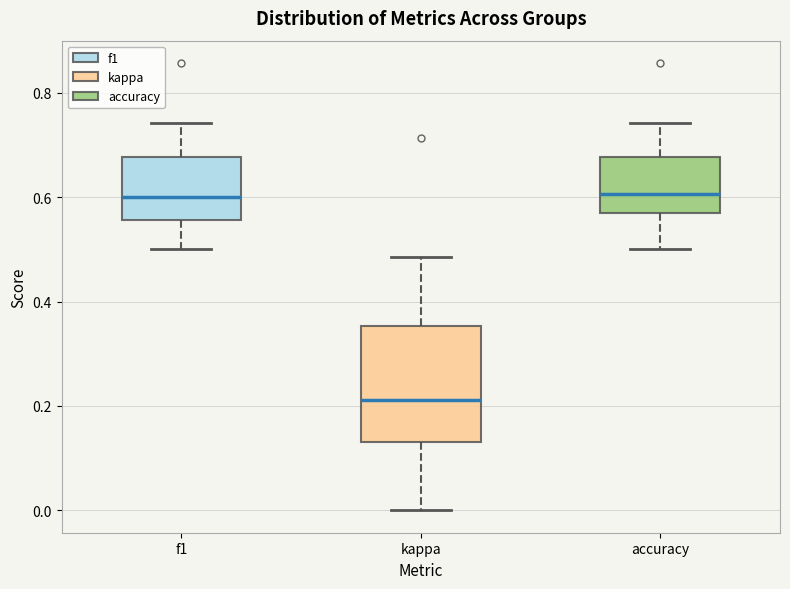

Reading left to right, transcribe this box plot: for each box, give where its median line is, the range the box spans, and where its two whiskers end, as read against the y-axis. The values are not printed on the chart, so give them approximately, as read against the axis.

f1: median 0.60, box 0.56 to 0.68, whiskers 0.50 to 0.74
kappa: median 0.22, box 0.14 to 0.36, whiskers 0.00 to 0.48
accuracy: median 0.60, box 0.56 to 0.68, whiskers 0.50 to 0.74